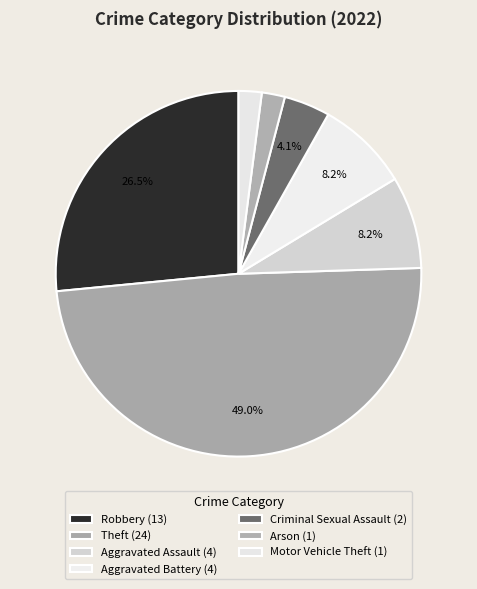

Count the number of slices in the pie.

7